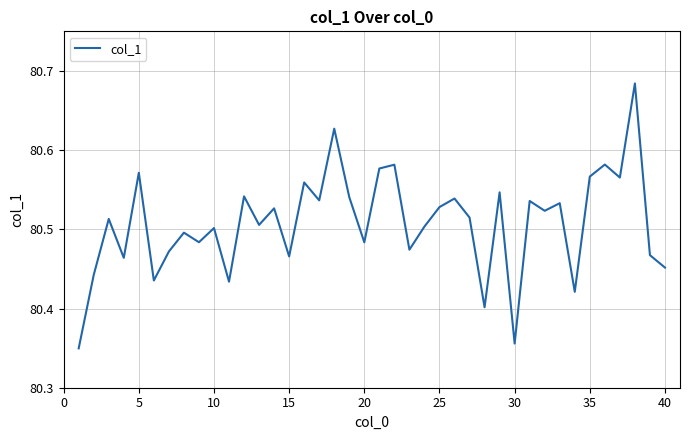

What is the difference between the maximum and minimum values?

0.3